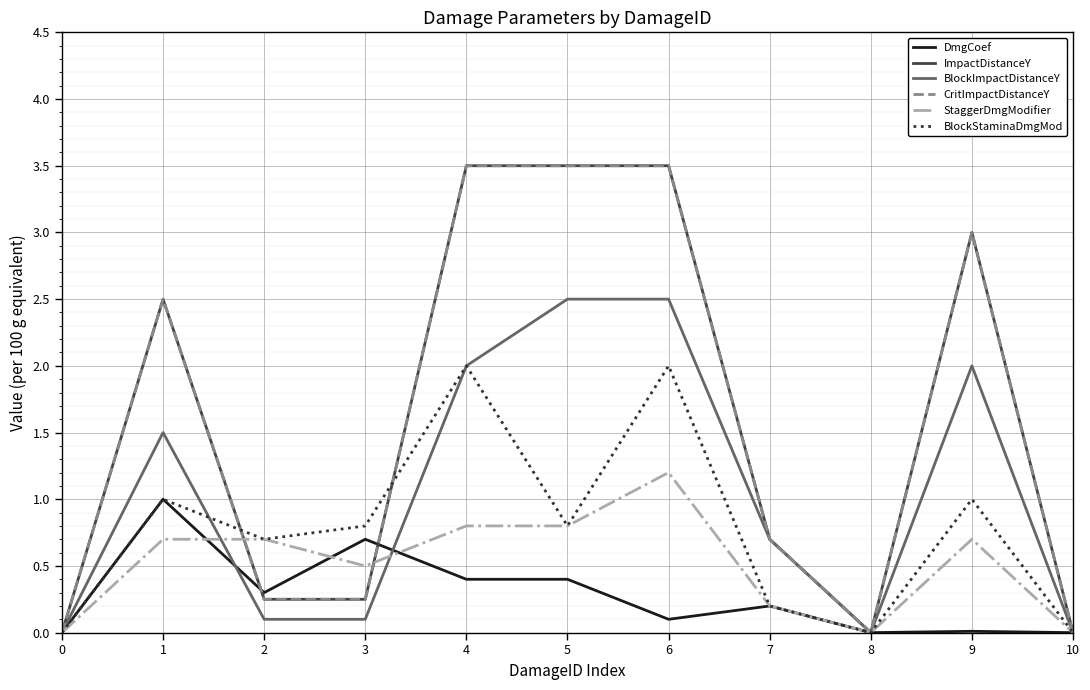

What is the difference between the StaggerDmgModifier values at 8 and 9?

0.7